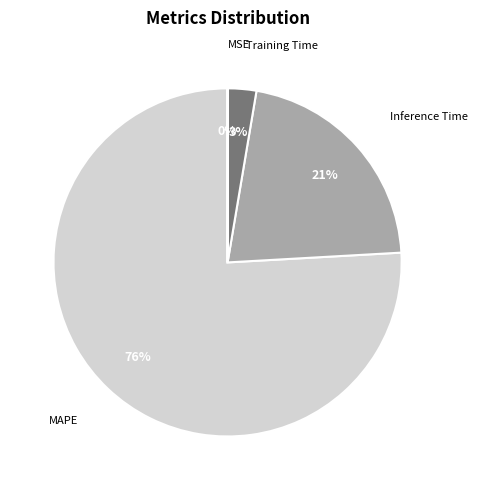

Between MAPE and Inference Time, which is larger?

MAPE